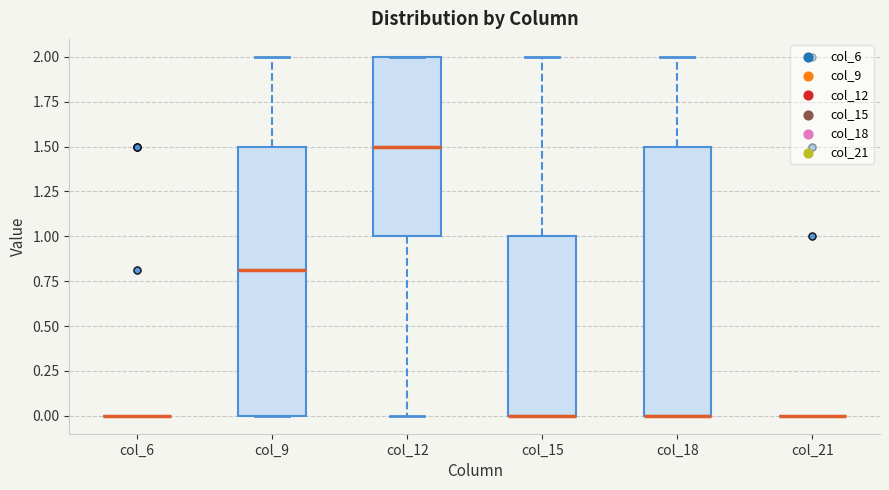

Reading left to right, transcribe this box plot: for each box, give where its median line is, the range the box spans, and where its two whiskers end, as read against the y-axis. The values are not printed on the chart, so give them approximately, as read against the axis.

col_6: box collapsed to a line at 0.0, whiskers 0.0 to 0.0
col_9: median 0.8, box 0.0 to 1.5, whiskers 0.0 to 2.0
col_12: median 1.5, box 1.0 to 2.0, whiskers 0.0 to 2.0
col_15: median 0.0 (drawn on the box's lower edge), box 0.0 to 1.0, whiskers 0.0 to 2.0
col_18: median 0.0 (drawn on the box's lower edge), box 0.0 to 1.5, whiskers 0.0 to 2.0
col_21: box collapsed to a line at 0.0, whiskers 0.0 to 0.0